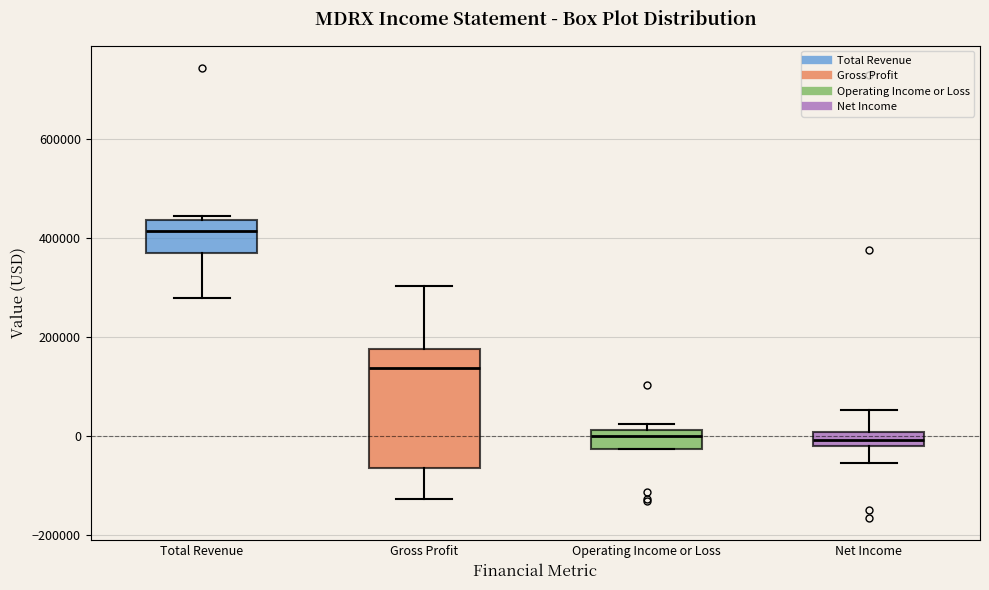

Comparing the boxes themselves (not the whiskers), which one is the tallest?

Gross Profit